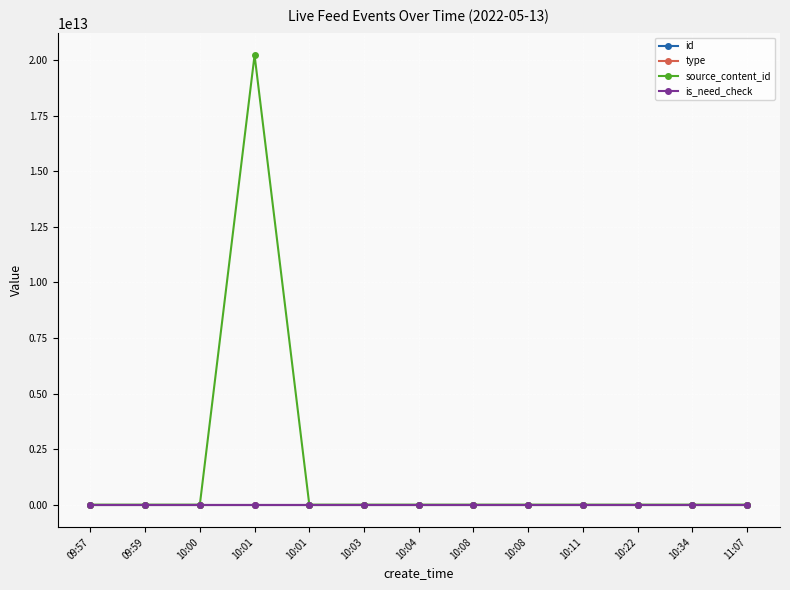

How many series are shown in this chart?

4